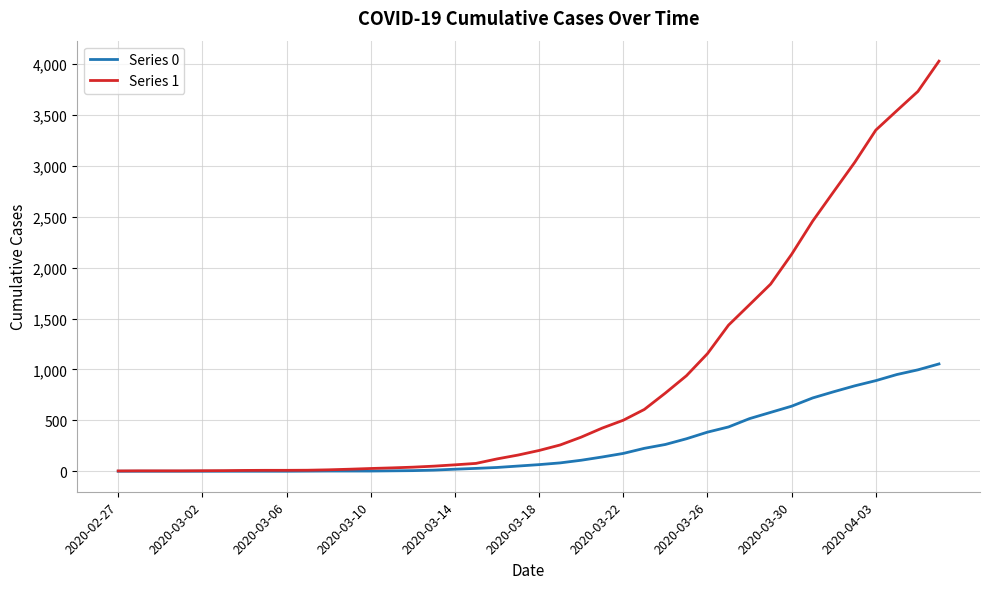

Which series has the largest range (max minus min)?

Series 1